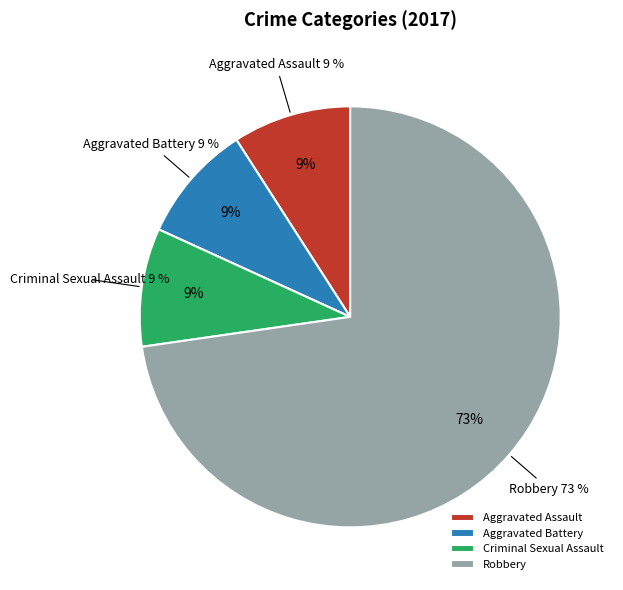

The Robbery slice represents 73% of the pie. True or false?

True